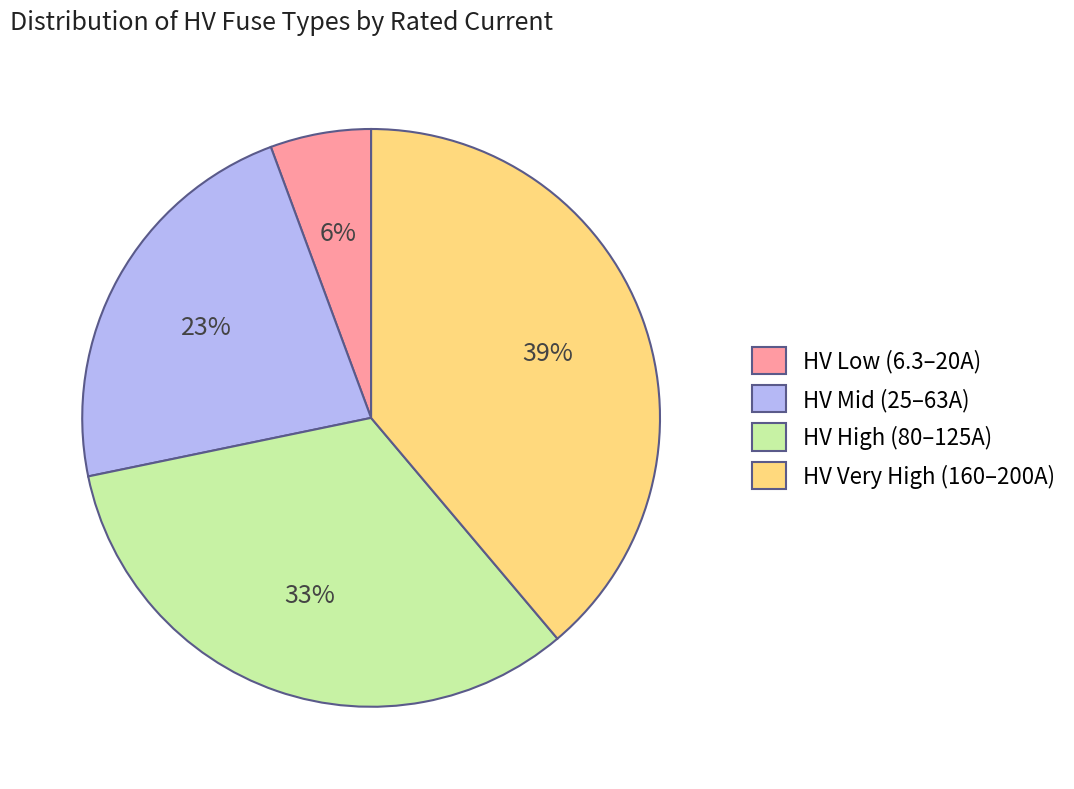

Between HV High (80–125A) and HV Mid (25–63A), which is larger?

HV High (80–125A)